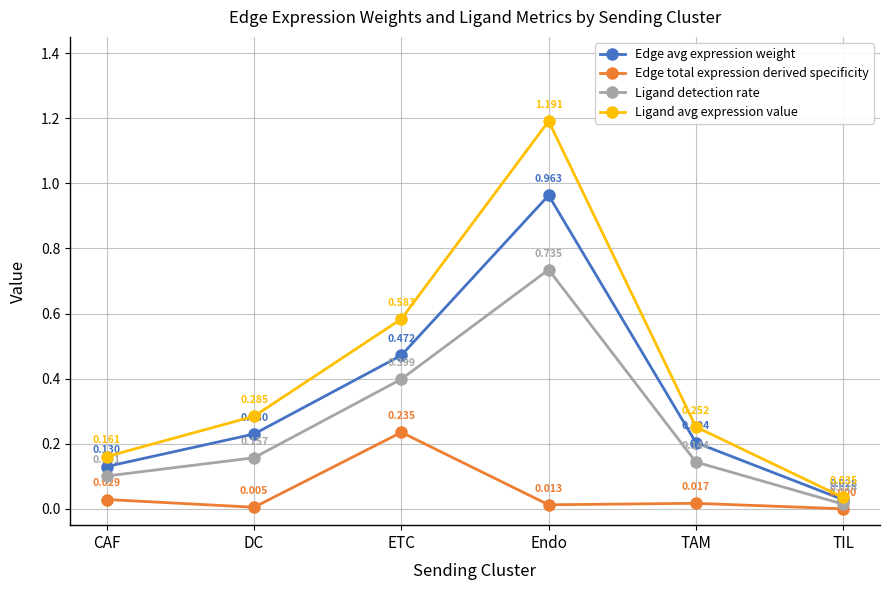

In Edge avg expression weight, how many points are higher than both neighbors (excluding endpoints)?

1